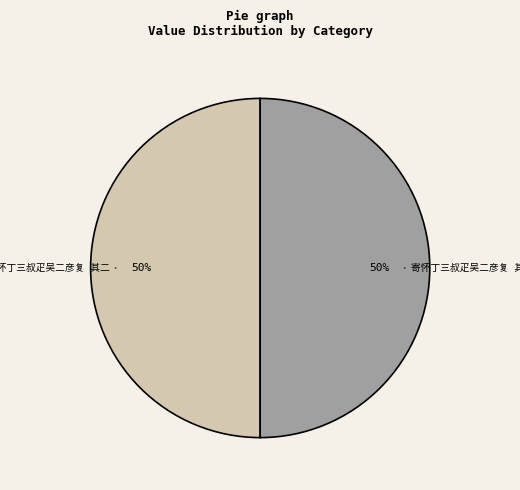

To the nearest percent, what is the average slice percentage?

50%